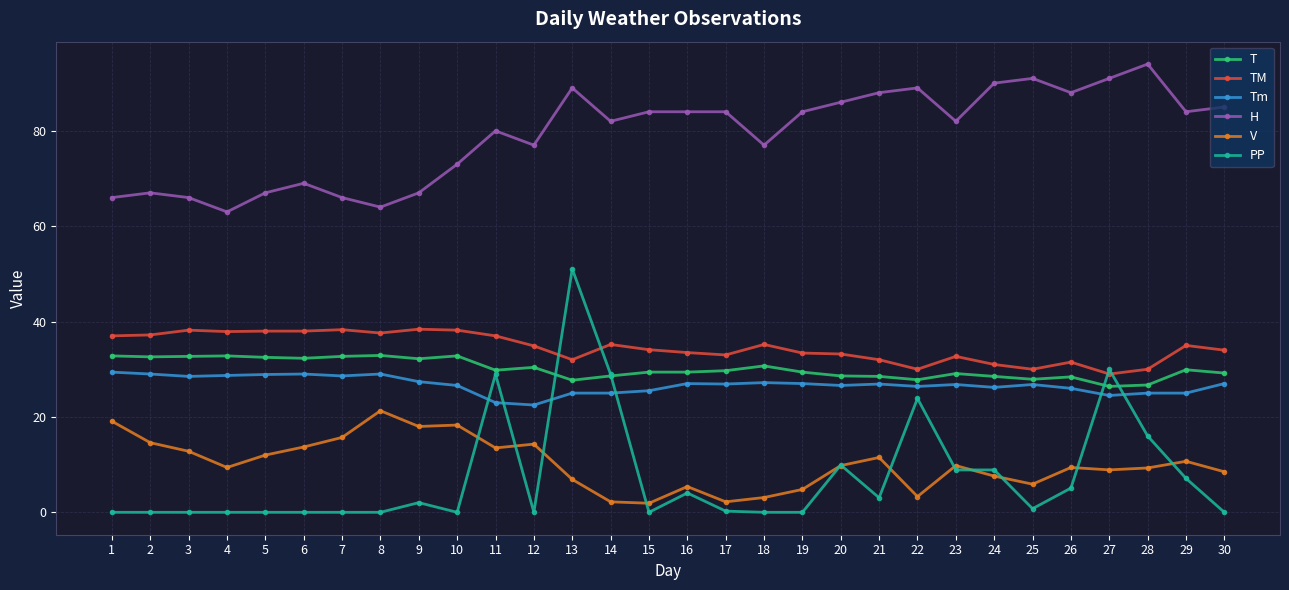

True or false: TM has a value of 13.3 at 7.

False